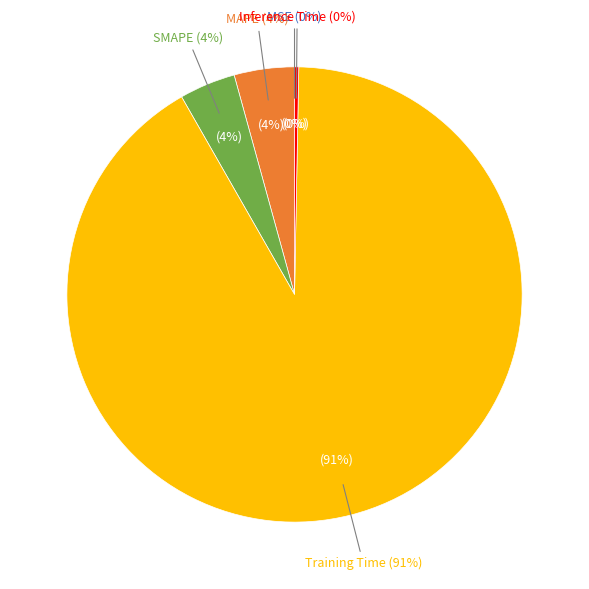

Is Training Time the majority of the pie?

Yes